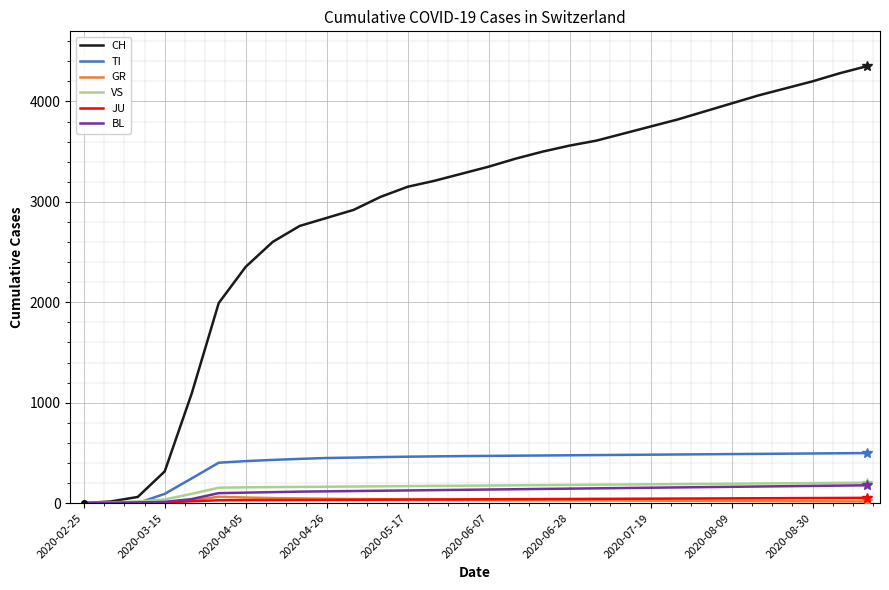

Which series has the largest range (max minus min)?

CH